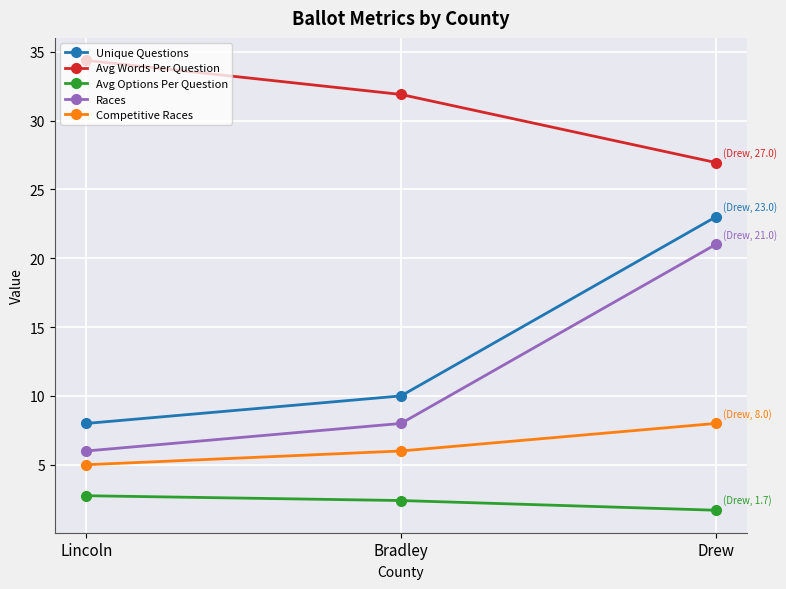

Does the chart have visible grid lines?

Yes